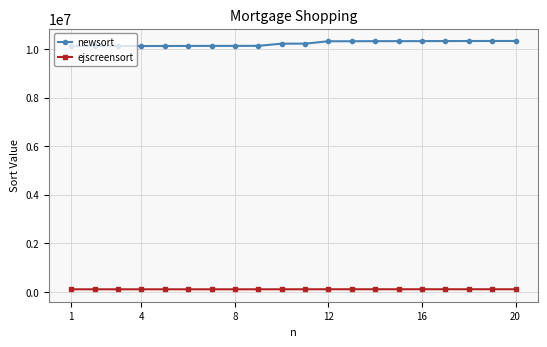

How many distinct data groups are displayed?

2